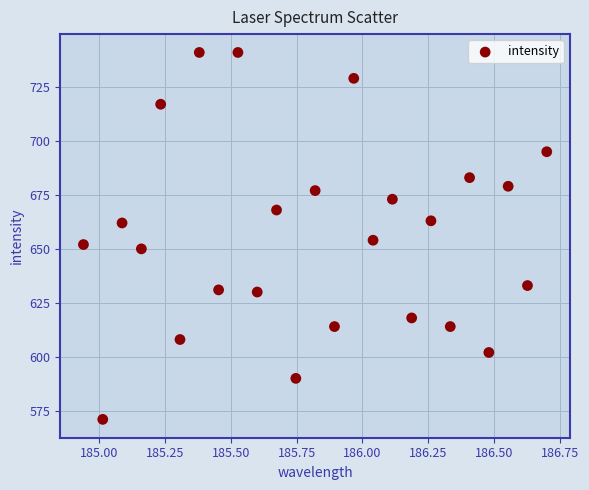

What is the range of Y values (max minus min)?

170